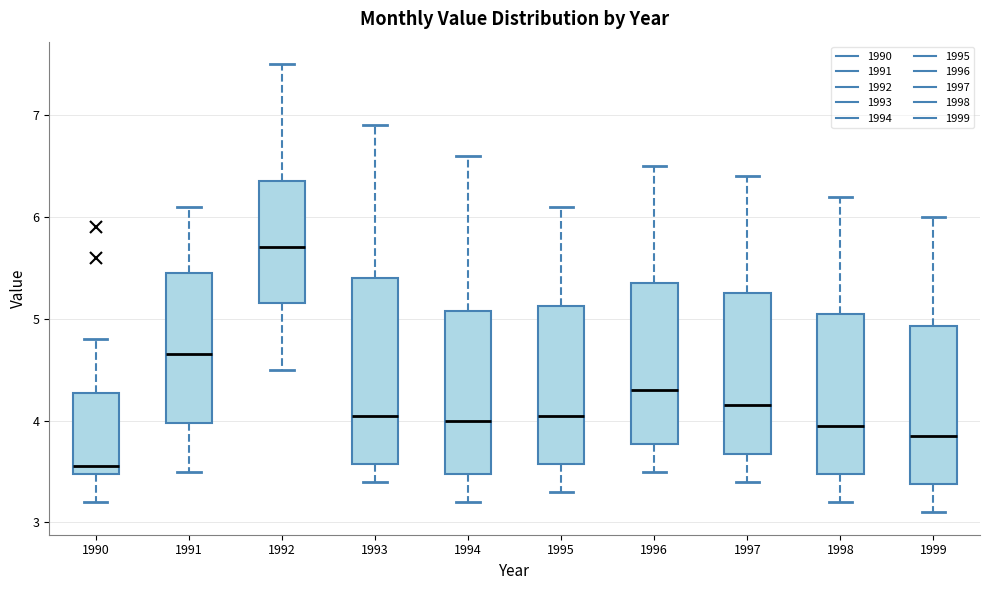

Which box has the lowest median line?

1990